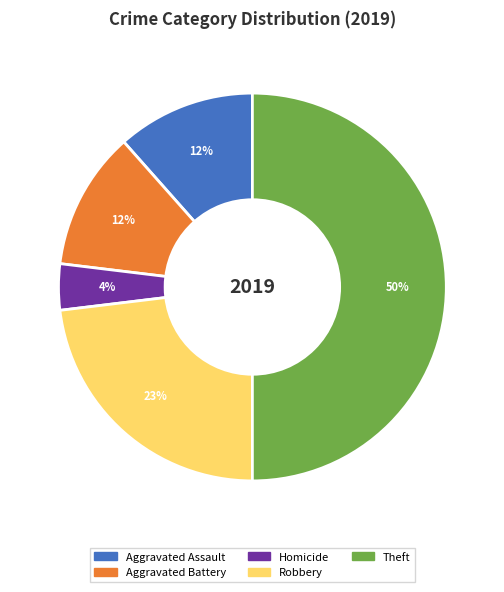

To the nearest percent, what is the average slice percentage?

20%